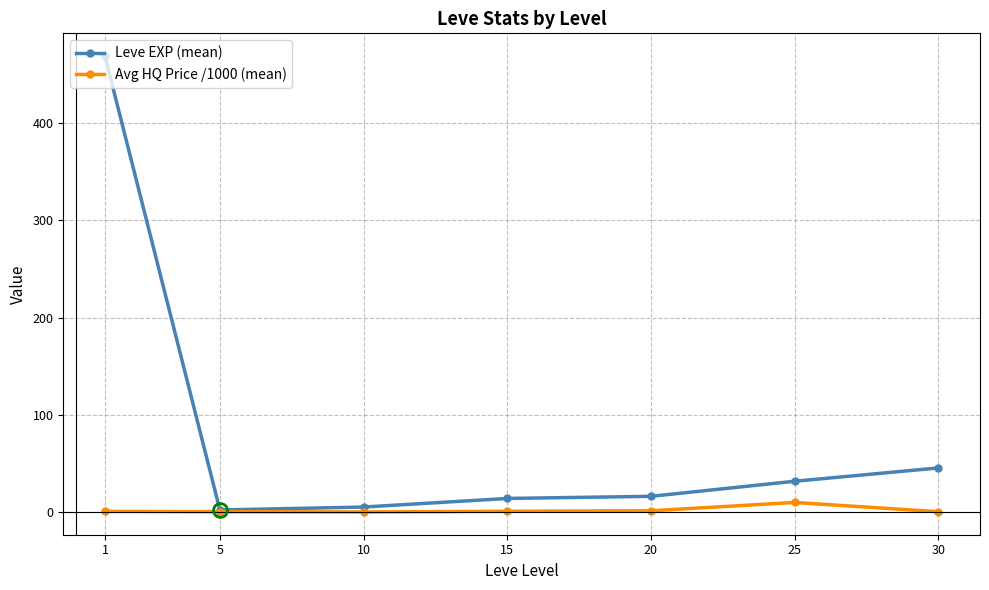

Which series has the largest total across all categories?

Leve EXP (mean)